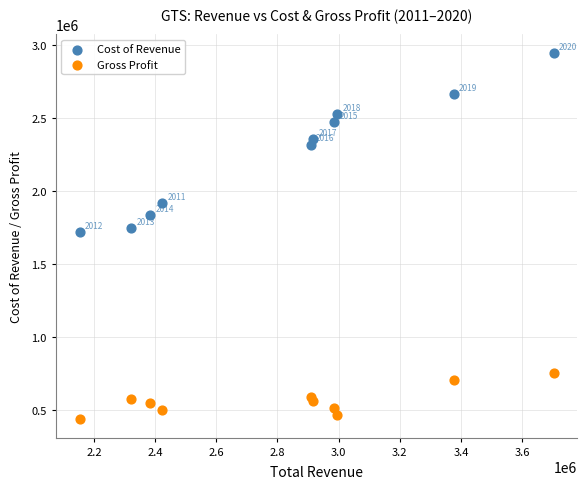

What is the X range (max minus min) for the scatter plot?

1549200